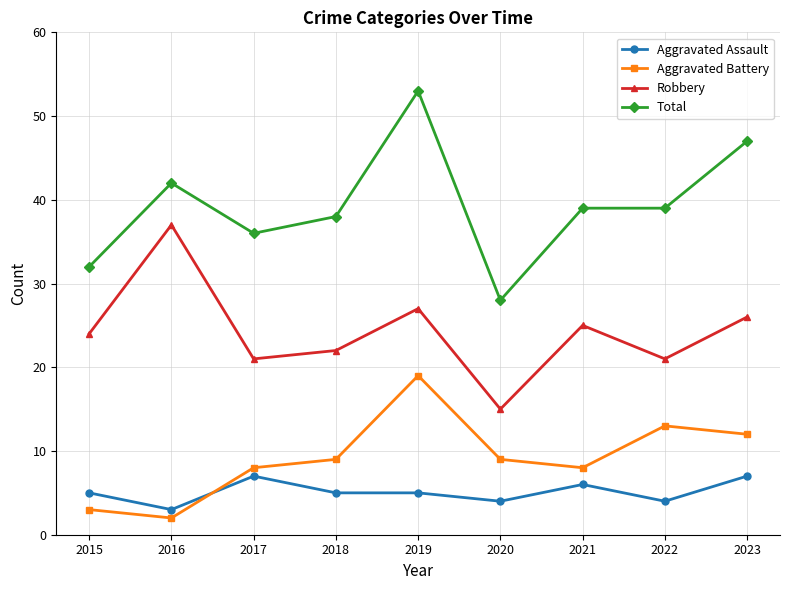

Between 2016 and 2022, which series saw the biggest shift?

Robbery